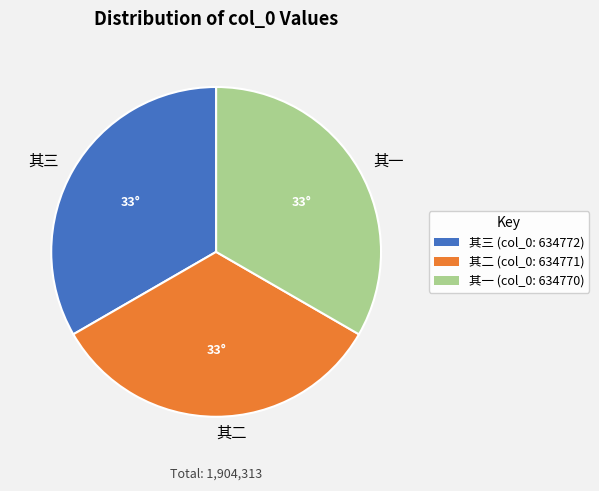

Does 其三 represent more than half of the total?

No